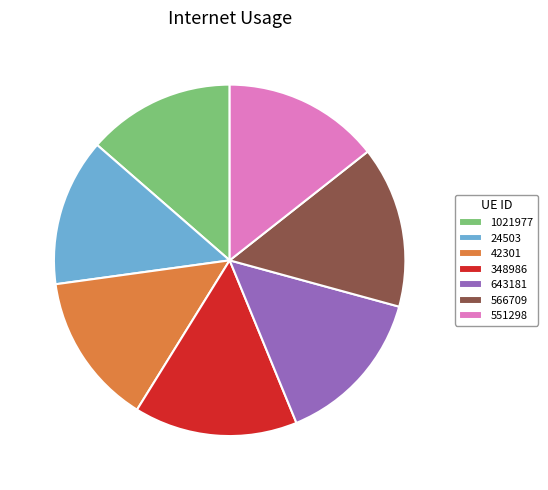

Is it true that 24503 is 14% of the pie?

True